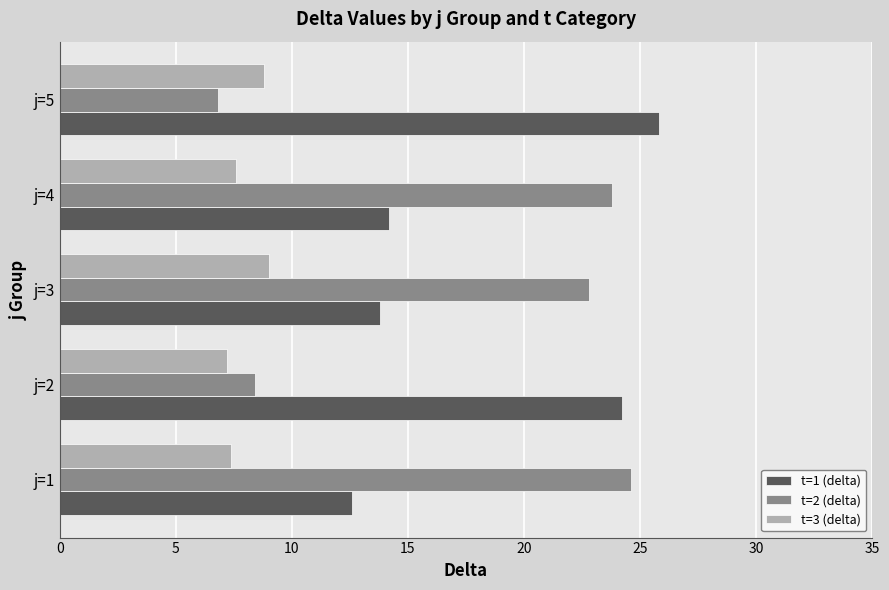

What are all the series names shown in the legend?

t=1 (delta), t=2 (delta), t=3 (delta)